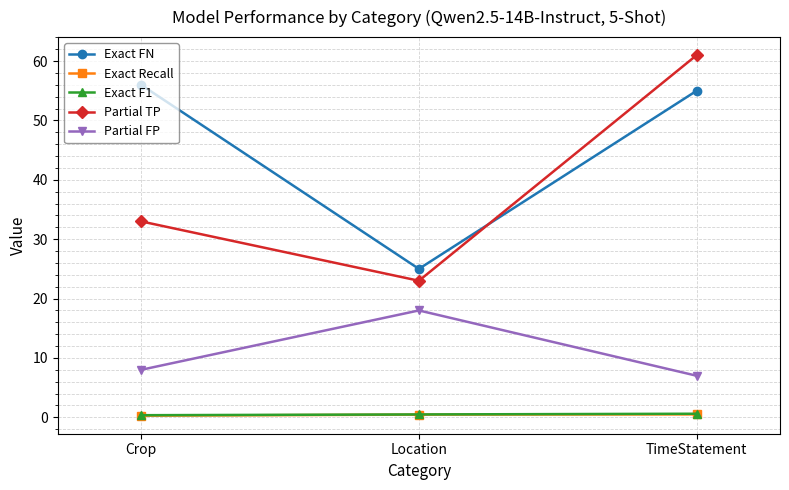

What is the difference between the maximum and minimum values in the Partial TP series?

38.0